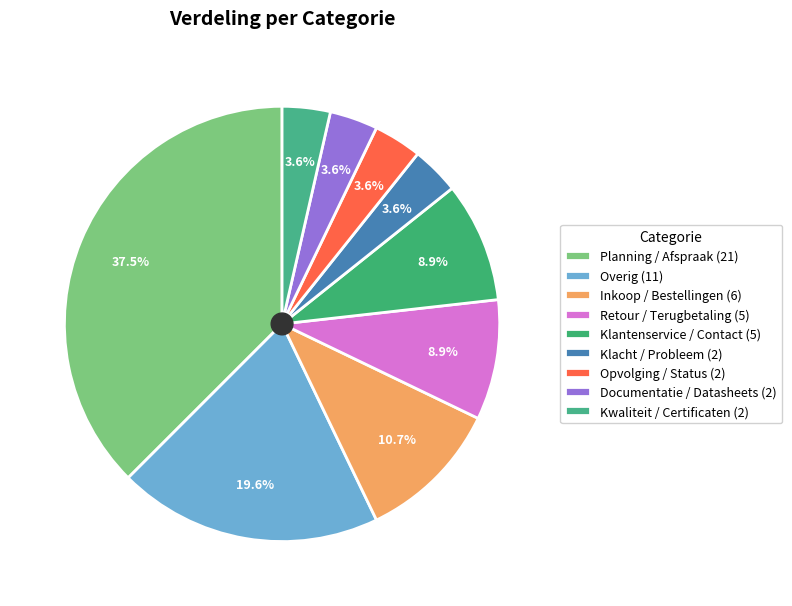

Rank the categories by value from highest to lowest.

Planning / Afspraak, Overig, Inkoop / Bestellingen, Retour / Terugbetaling, Klantenservice / Contact, Klacht / Probleem, Opvolging / Status, Documentatie / Datasheets, Kwaliteit / Certificaten